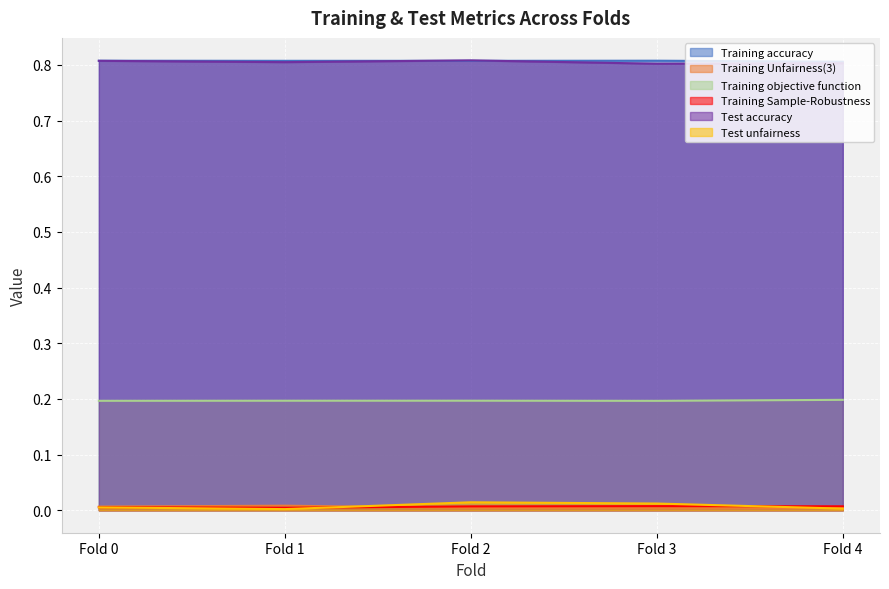

What is the average value of the Training accuracy series?

0.8